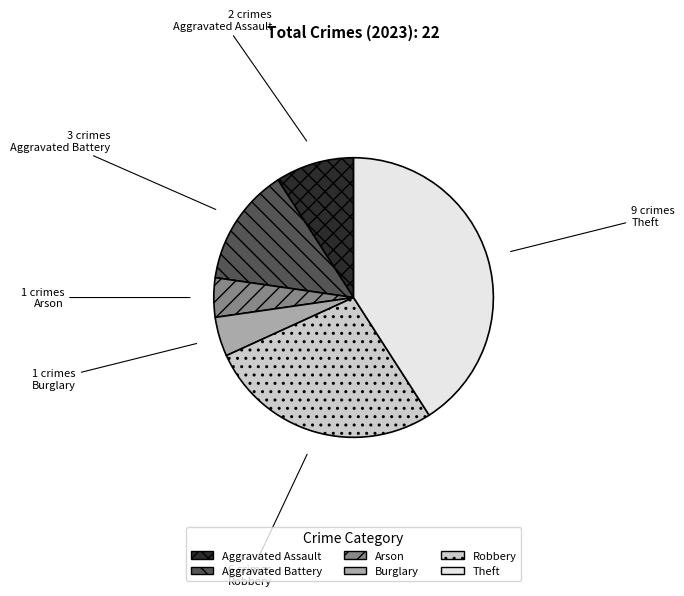

Which slice is the largest?

Theft